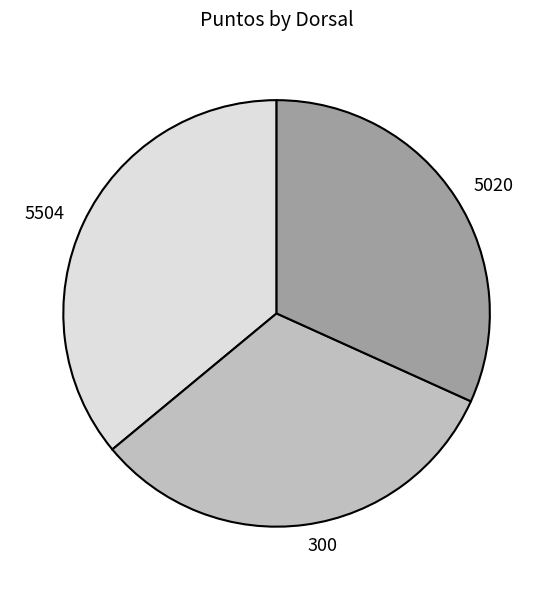

Combined, do 5020 and 5504 account for over 50%?

Yes